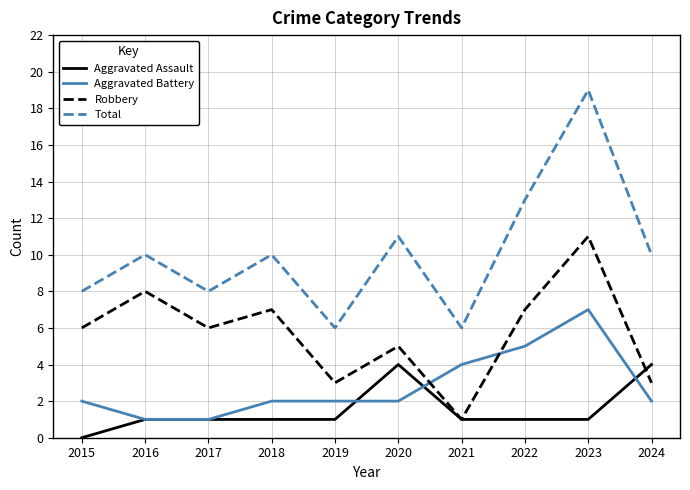

The value of Aggravated Battery at 2024 is 2. True or false?

True